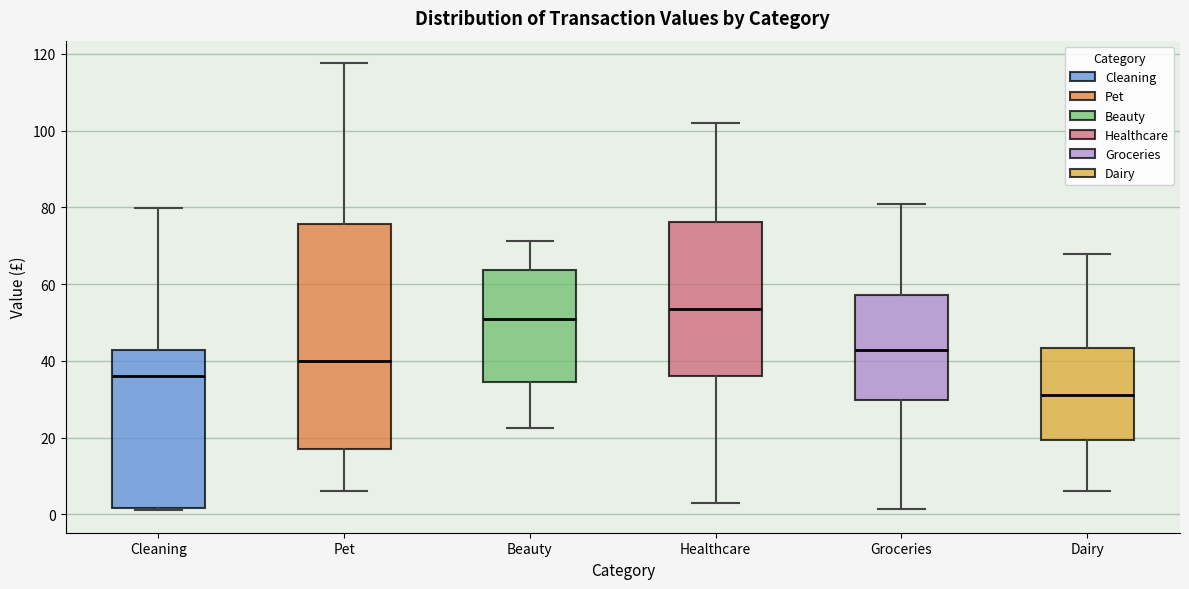

Which box's median line is the lowest?

Dairy